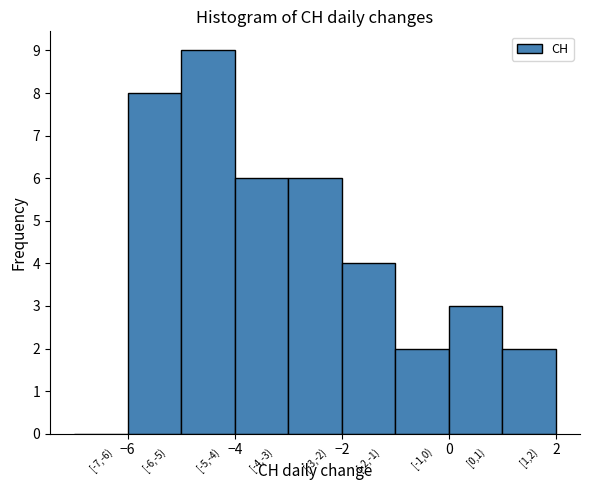

Over which range of the x-axis is the bar tallest?

-5 to -4